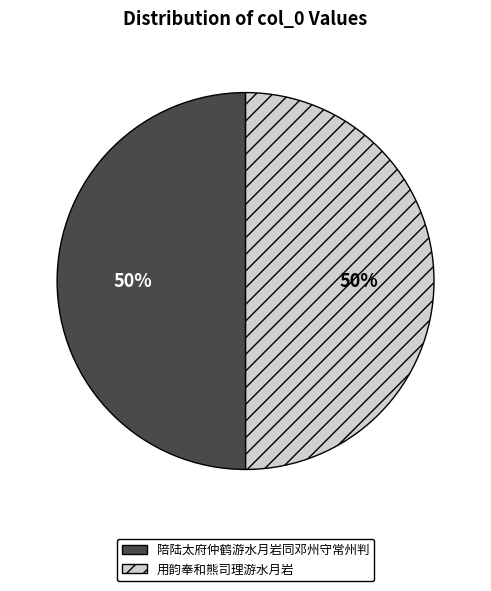

Is the sum of 用韵奉和熊司理游水月岩 and 陪陆太府仲鹤游水月岩同邓州守常州判 greater than half?

Yes